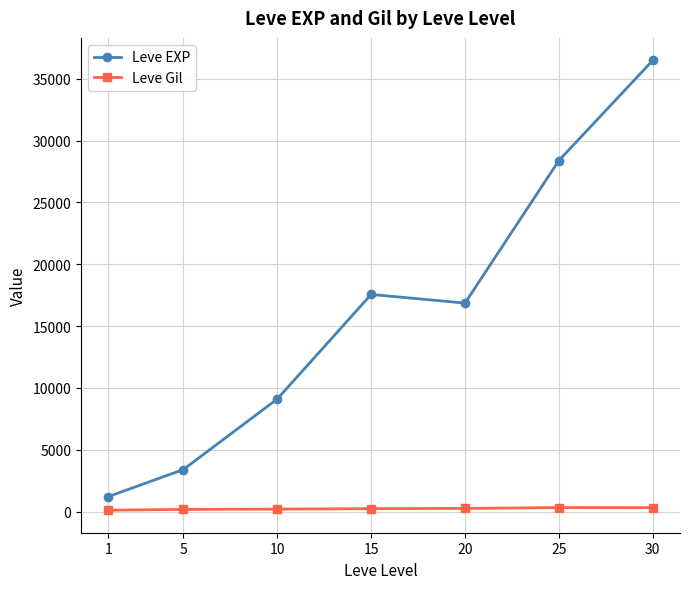

At how many categories does at least one series exceed 28874?

1